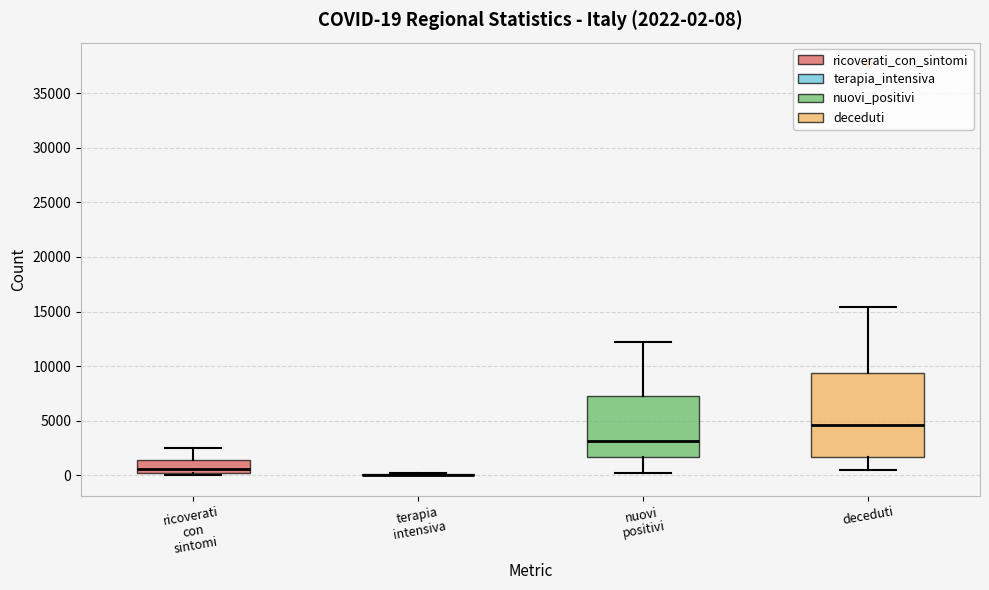

Which box is the tallest, from its lower edge to its upper edge?

deceduti